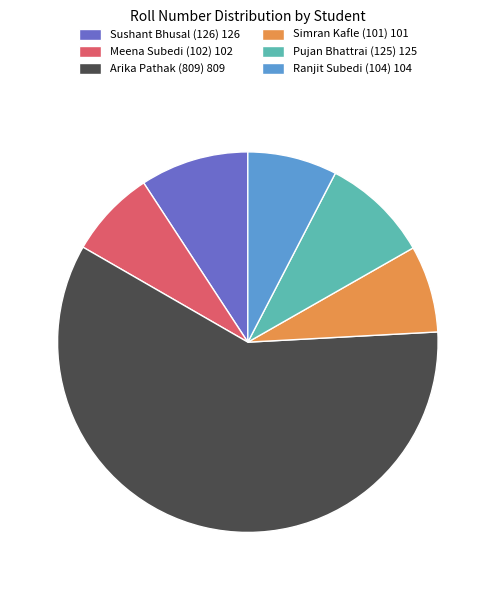

True or false: Ranjit Subedi (104) 104 accounts for 22% of the total.

False